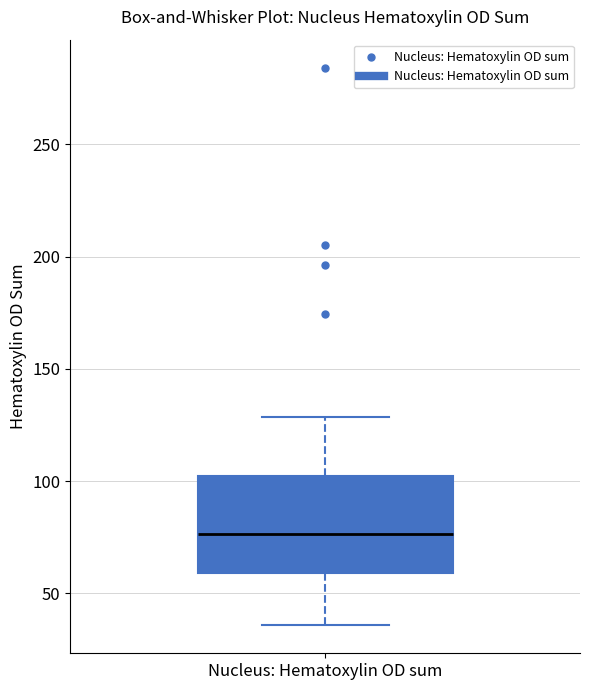

Transcribe this box plot: give where the median line is, the range the box spans, and where the two whiskers end, as read against the y-axis. The values are not printed on the chart, so give them approximately, as read against the axis.

median 75, box 60 to 100, whiskers 35 to 130